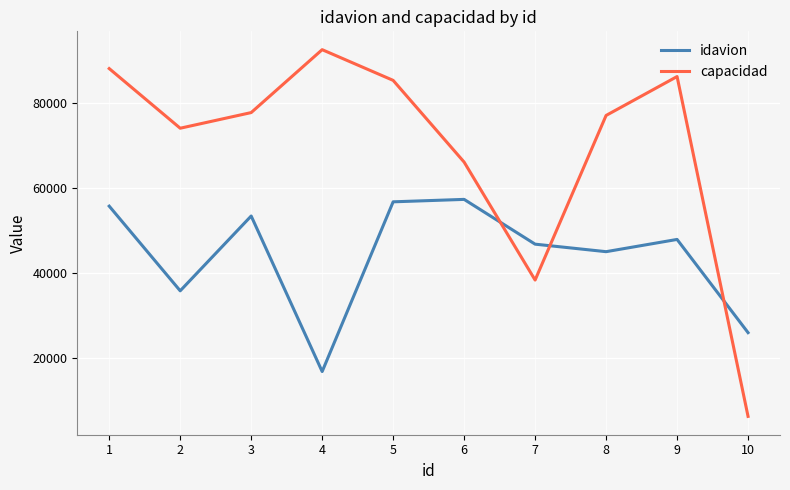

The value of capacidad at 8 is 77128. True or false?

True